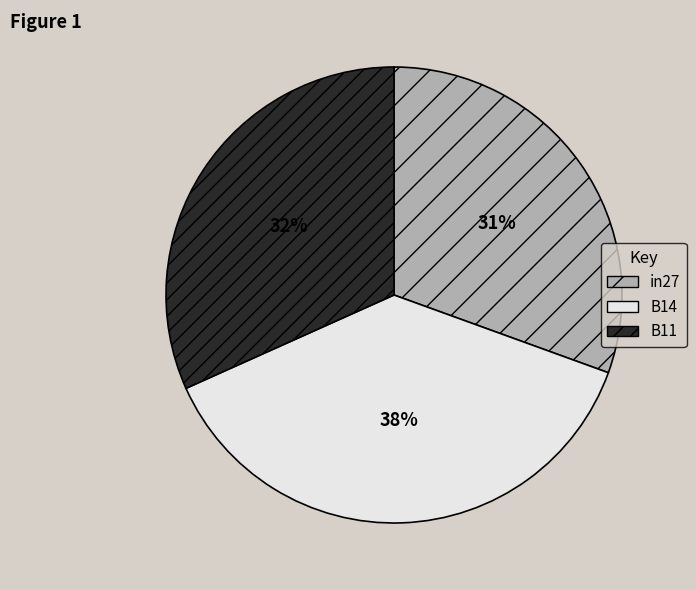

What percentage is the B14 slice, to the nearest percent?

38%